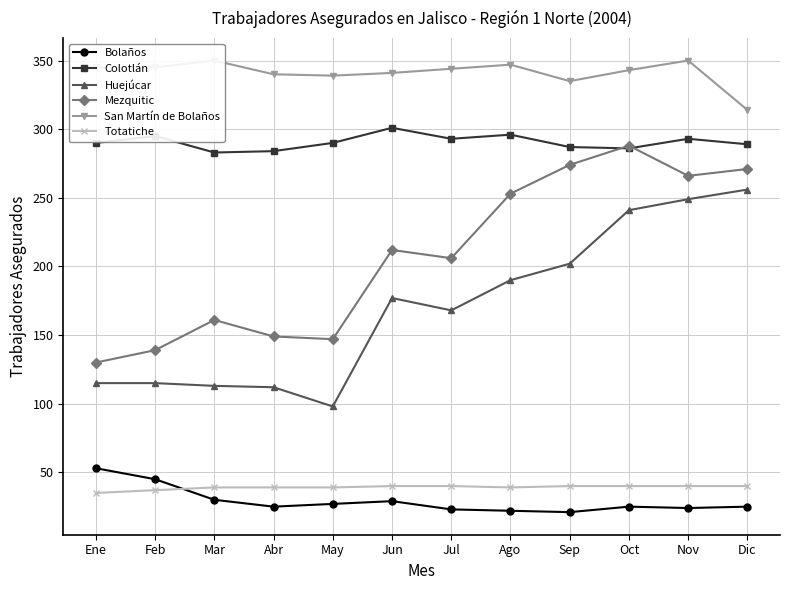

Between May and Jun, which is larger?

Jun